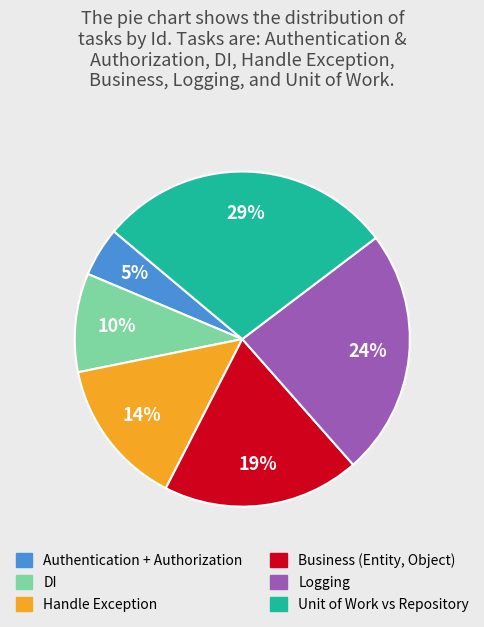

Does Authentication + Authorization account for over 50% of the chart?

No